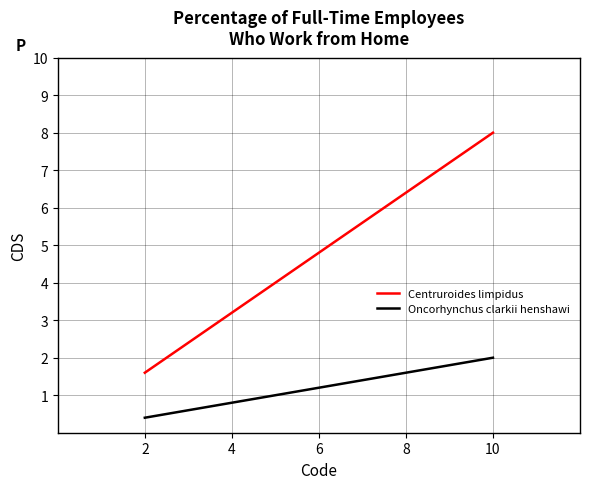

At how many categories does at least one series exceed 2?

4